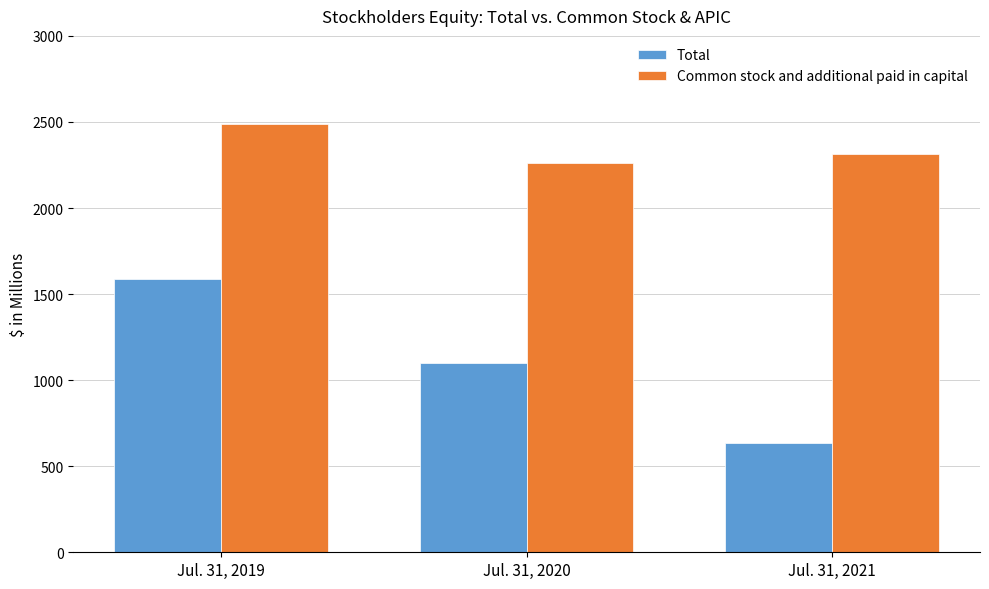

At which category is the sum across all series the highest?

Jul. 31, 2019